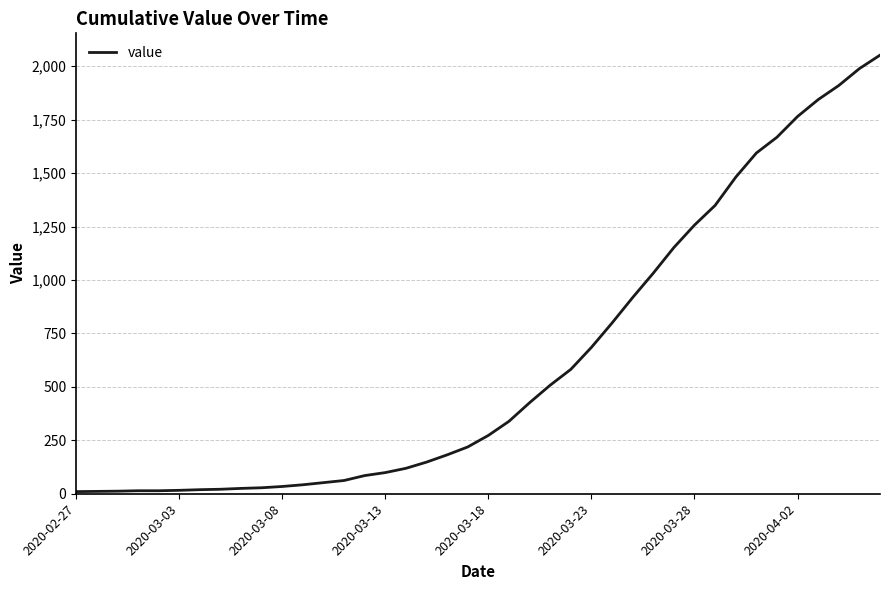

What is the difference between the maximum and minimum values?

2042